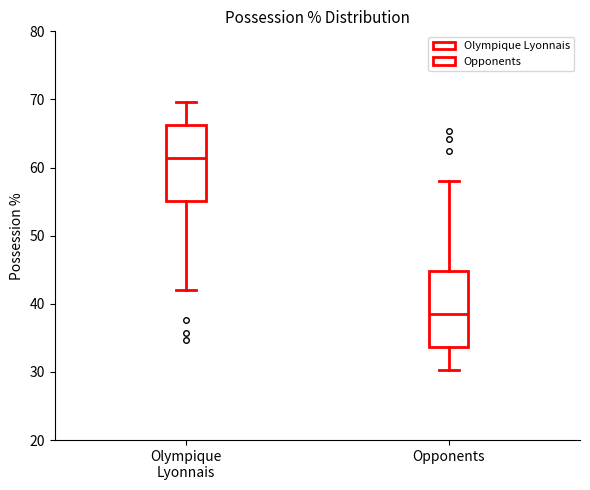

Reading left to right, read every box against the y-axis: the position of its median line, the range the box covers, and the ends of its whiskers. The values are not printed on the chart, so give them approximately, as read against the axis.

Olympique Lyonnais: median 61, box 55 to 66, whiskers 42 to 70
Opponents: median 39, box 34 to 45, whiskers 30 to 58